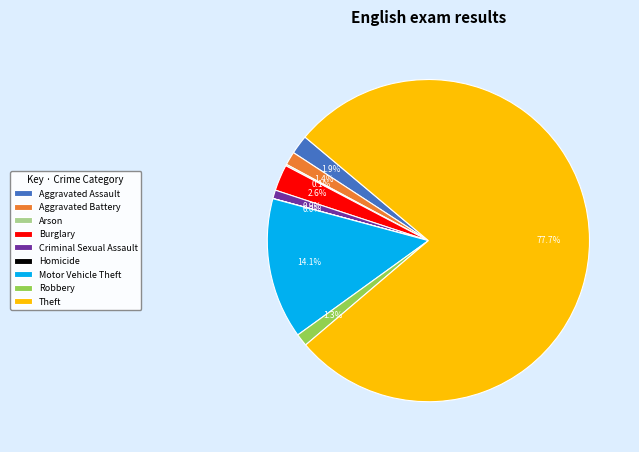

Which slice represents more than half of the pie?

Theft